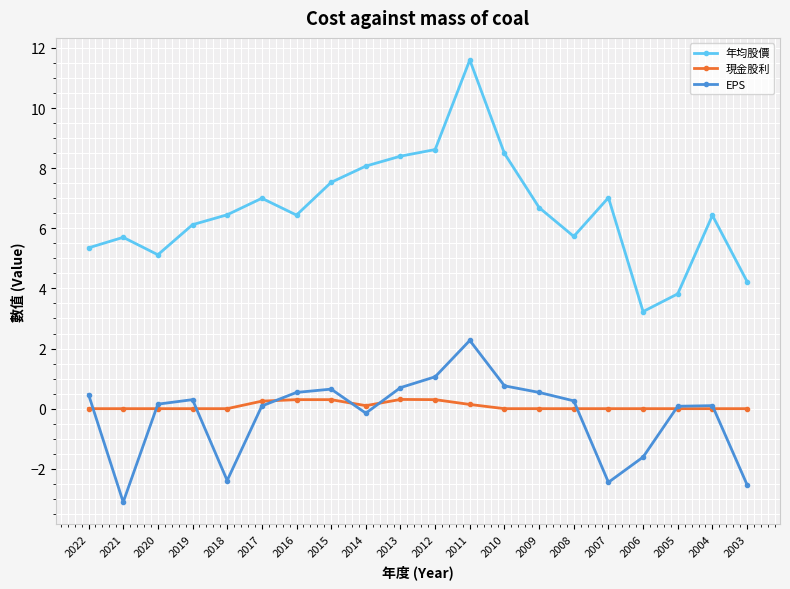

Between 2008 and 2005, which series saw the biggest shift?

年均股價